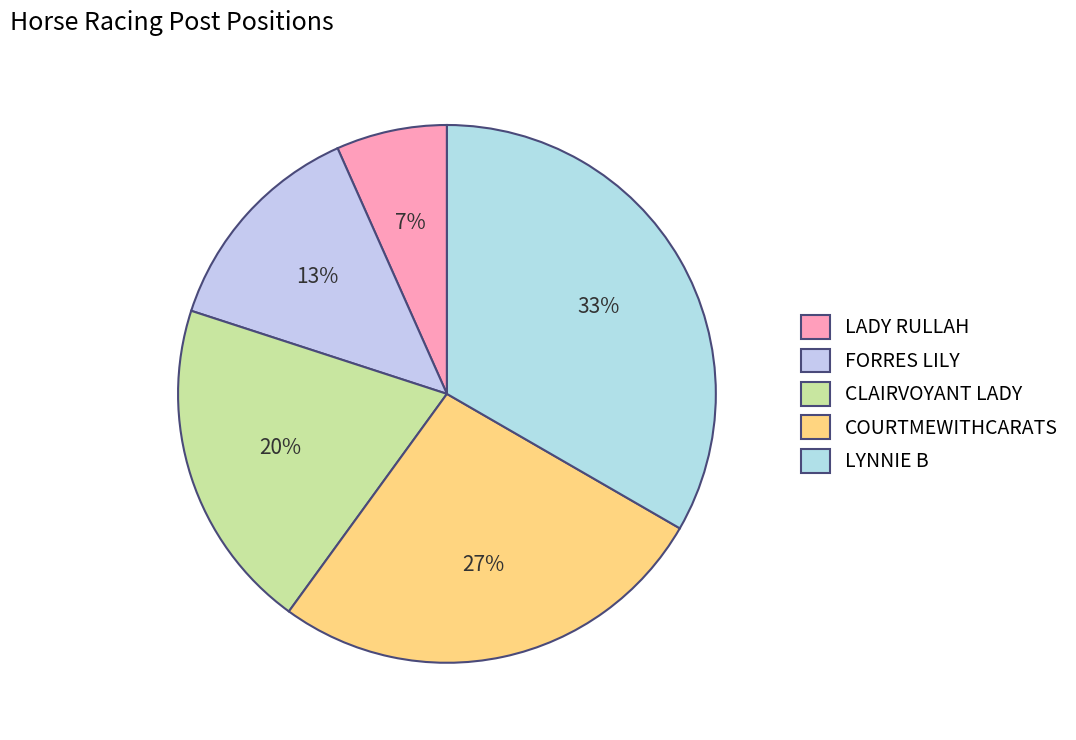

Rank the categories by value from highest to lowest.

LYNNIE B, COURTMEWITHCARATS, CLAIRVOYANT LADY, FORRES LILY, LADY RULLAH